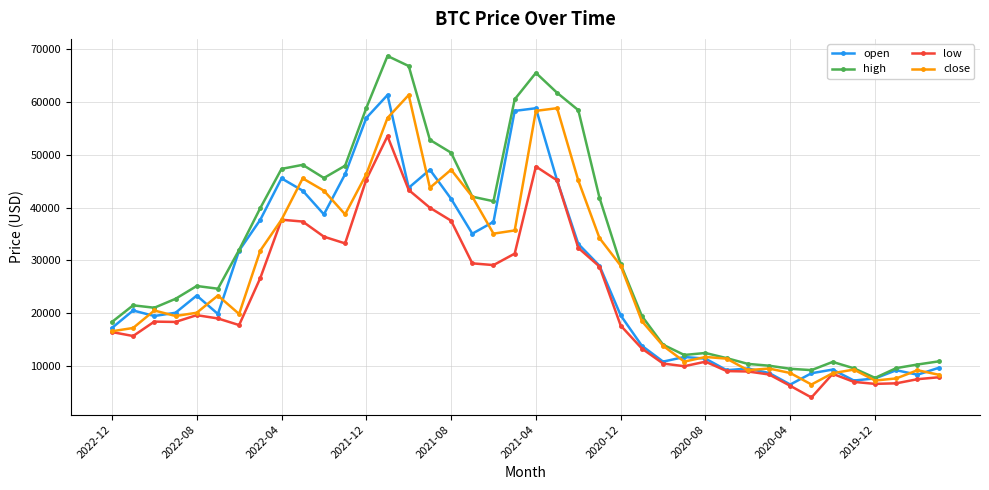

True or false: open has more than 0 points higher than both neighbors.

True